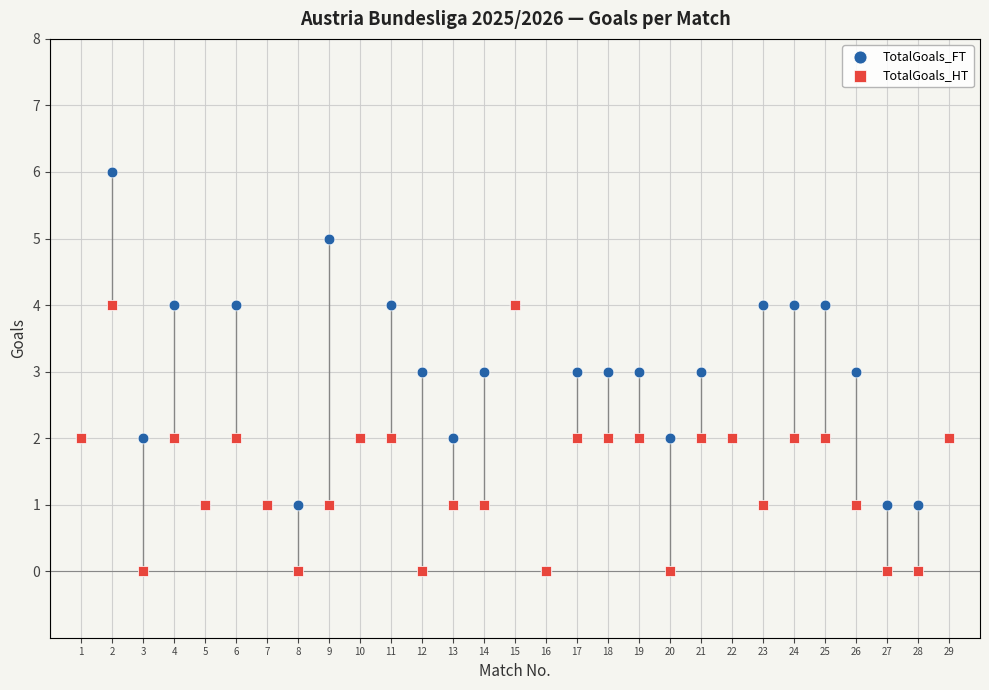

Which series has the widest spread of Y values?

TotalGoals_FT